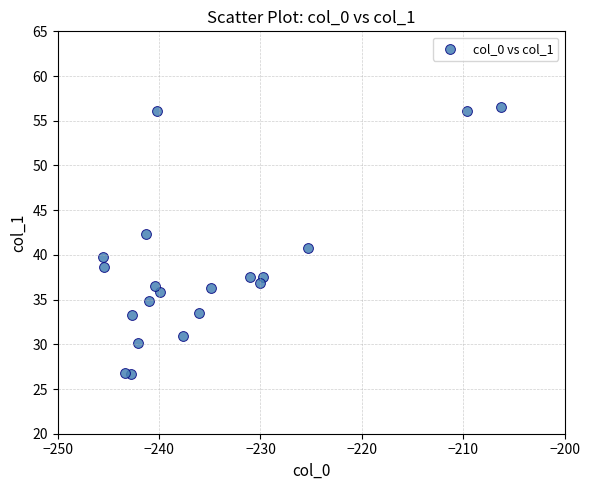

What is the range of X values (max minus min)?

39.2